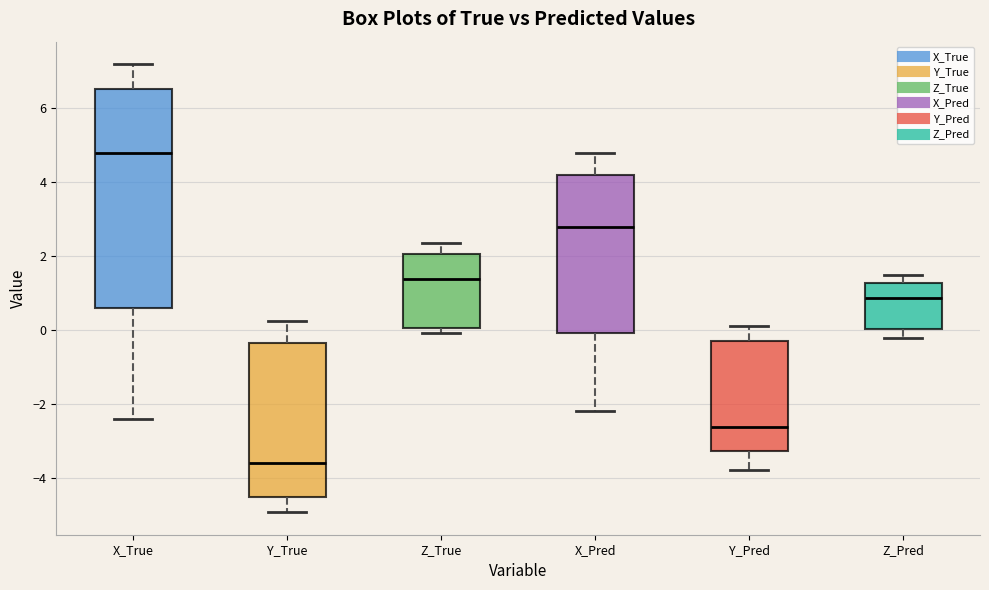

Reading left to right, read every box against the y-axis: the position of its median line, the range the box covers, and the ends of its whiskers. The values are not printed on the chart, so give them approximately, as read against the axis.

X_True: median 4.8, box 0.6 to 6.6, whiskers -2.4 to 7.2
Y_True: median -3.6, box -4.4 to -0.4, whiskers -5.0 to 0.2
Z_True: median 1.4, box 0.0 to 2.0, whiskers 0.0 (just below the box's lower edge) to 2.4
X_Pred: median 2.8, box 0.0 to 4.2, whiskers -2.2 to 4.8
Y_Pred: median -2.6, box -3.2 to -0.2, whiskers -3.8 to 0.2
Z_Pred: median 0.8, box 0.0 to 1.2, whiskers -0.2 to 1.4